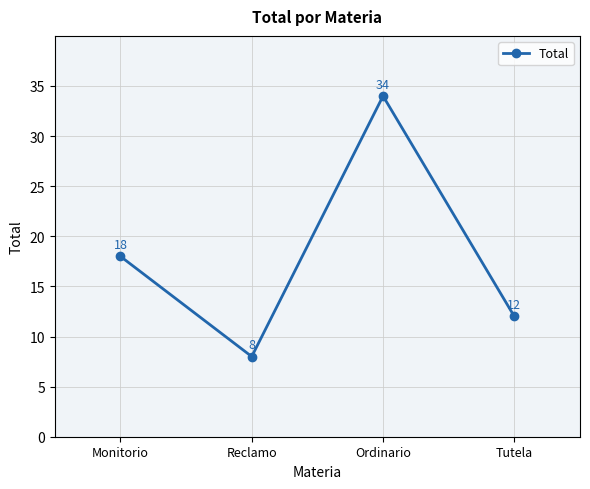

Reading right to left, transcribe all the data shown in this chart.

12	34	8	18